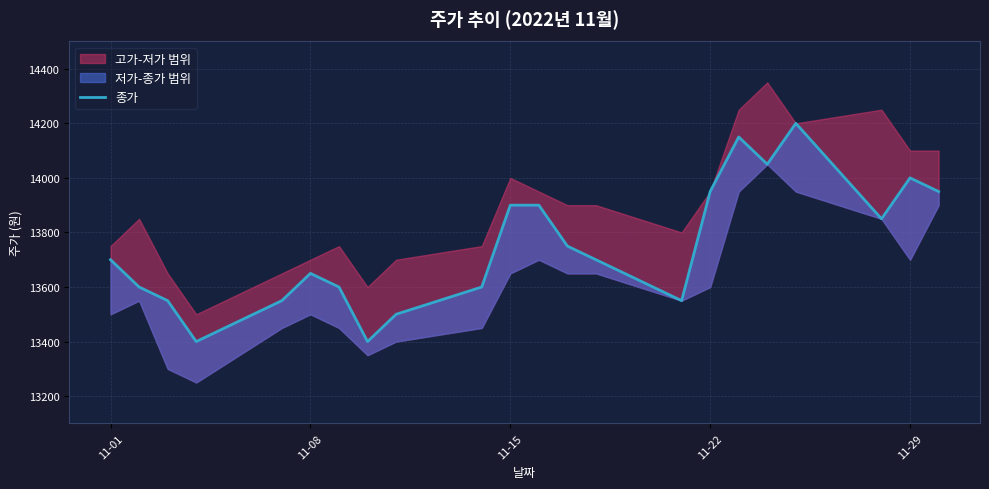

What is the sum of all values?

302500